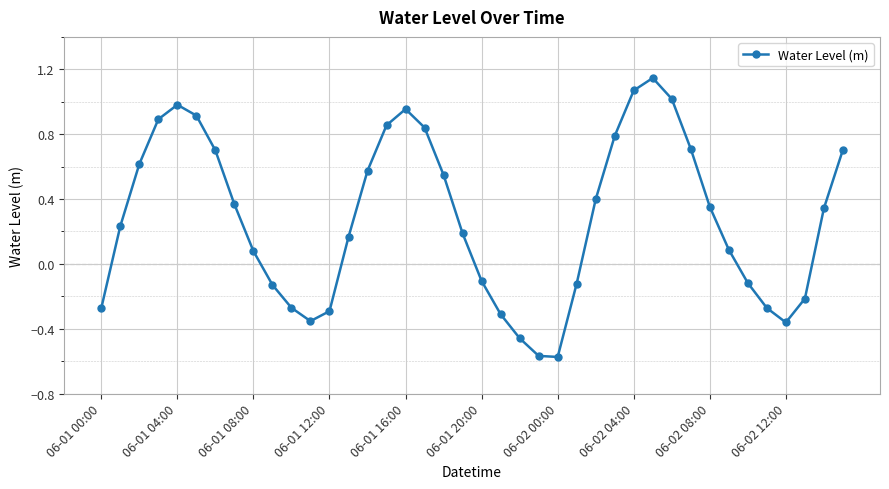

How many series are shown in this chart?

1